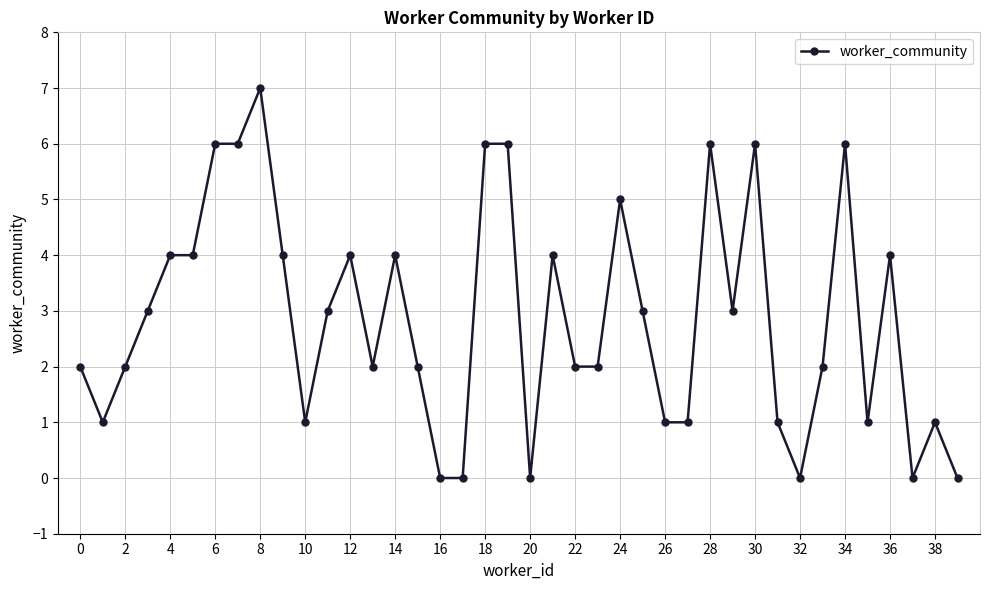

What is the greatest value displayed?

7